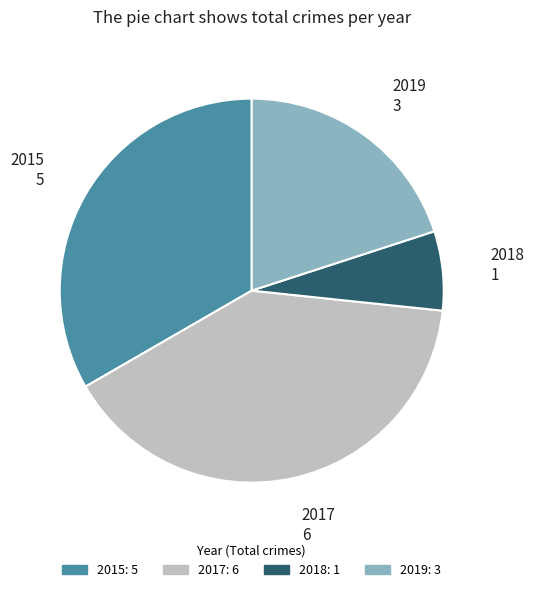

True or false: 2019 accounts for 20% of the total.

True